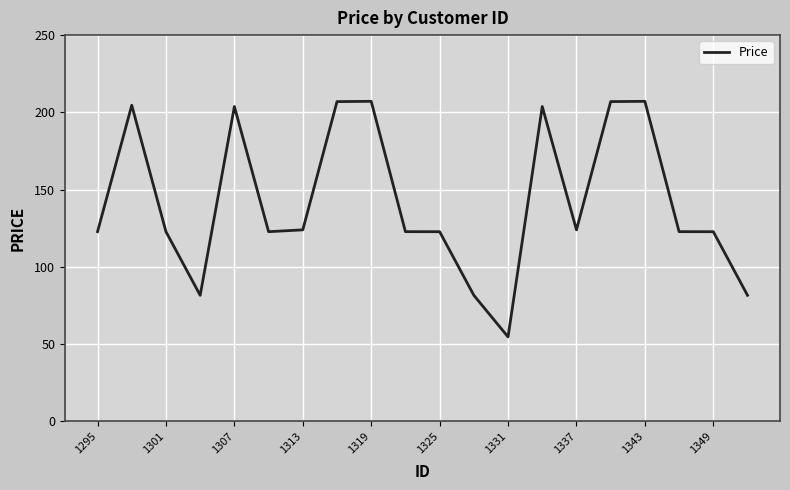

What is the difference between the maximum and minimum values?

152.5